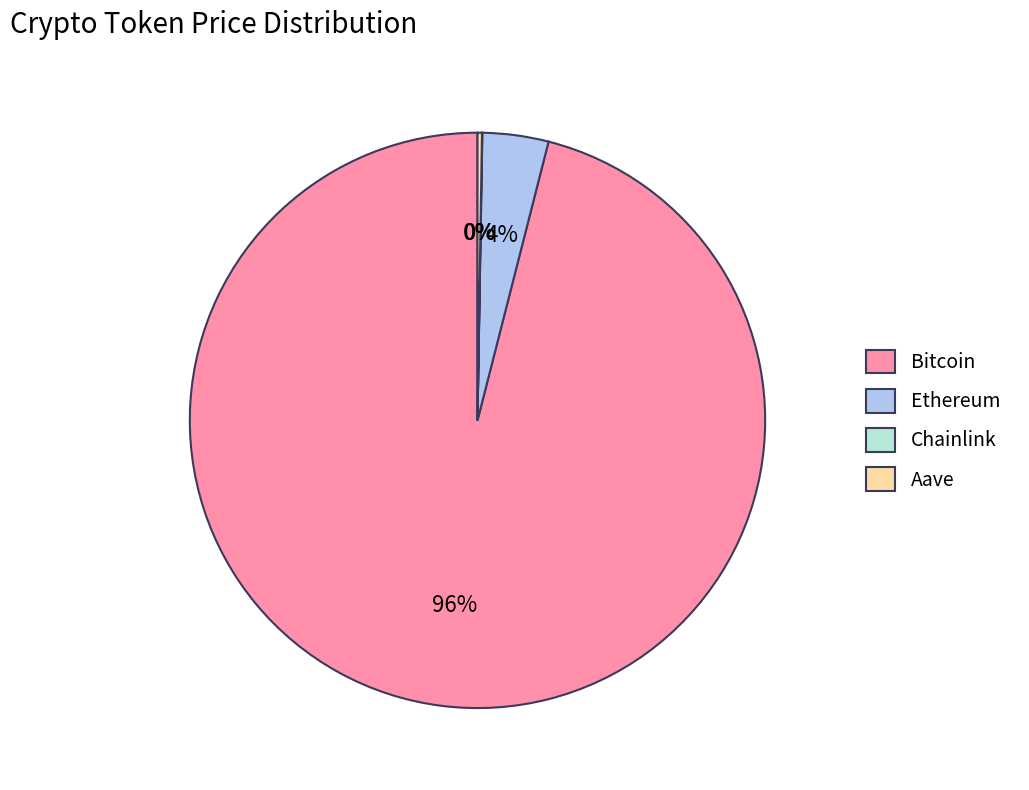

Is it true that Bitcoin is 96% of the pie?

True